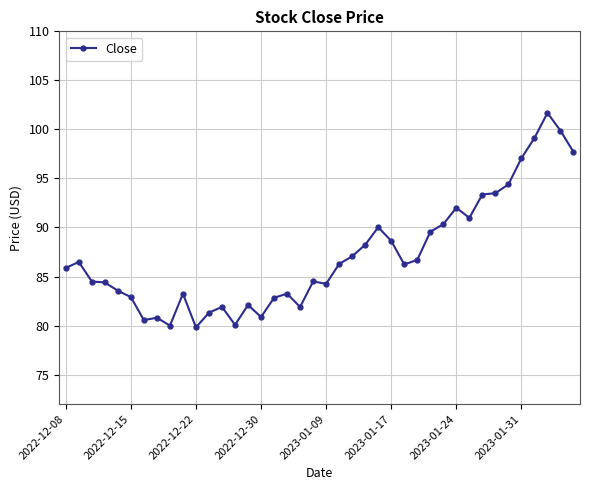

What is the value of the 23rd point from the left?

87.1